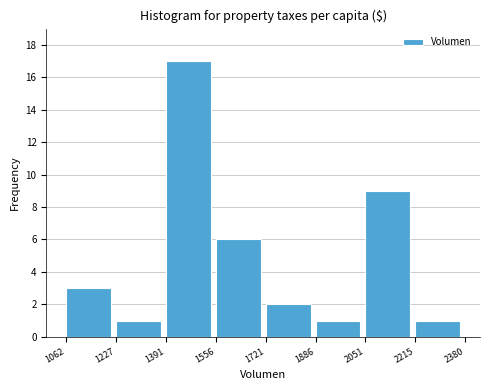

Reading left to right, list every bar in this chart as the range it spans on the x-axis followed by its height. The values are not printed on the chart, so give them approximately, as read against the axis.

1062 to 1227: 3
1227 to 1391: 1
1391 to 1556: 17
1556 to 1721: 6
1721 to 1886: 2
1886 to 2051: 1
2051 to 2215: 9
2215 to 2380: 1